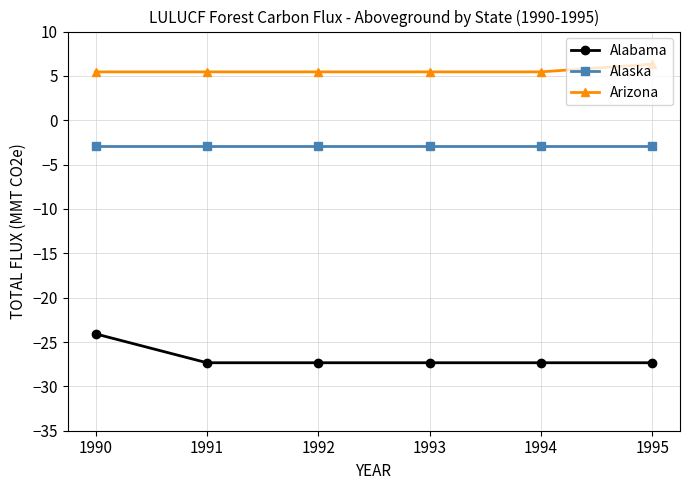

Is the value of Alaska at 1995 greater than the value of Arizona at 1990?

No